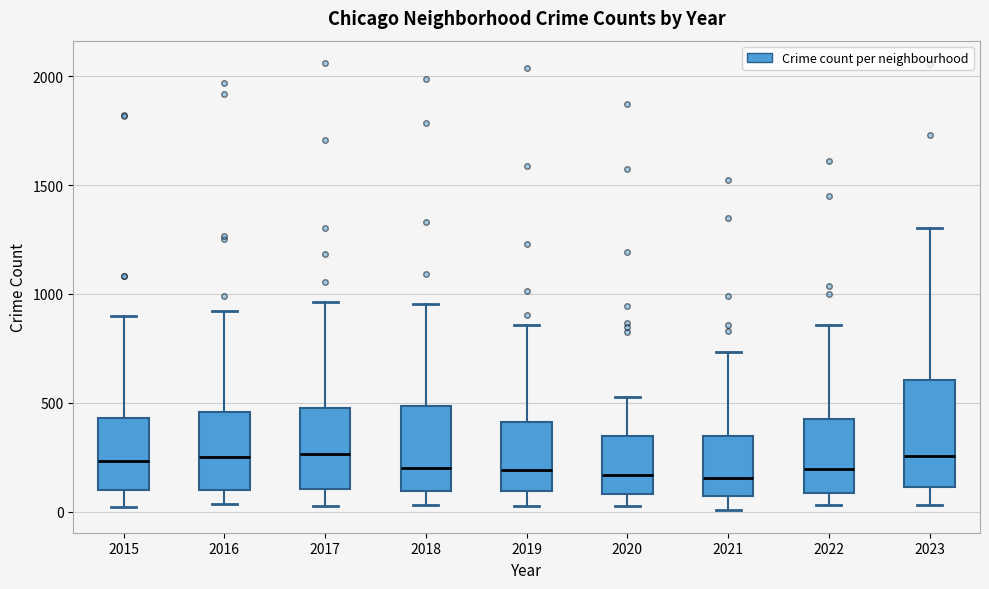

Which box is the tallest, from its lower edge to its upper edge?

2023